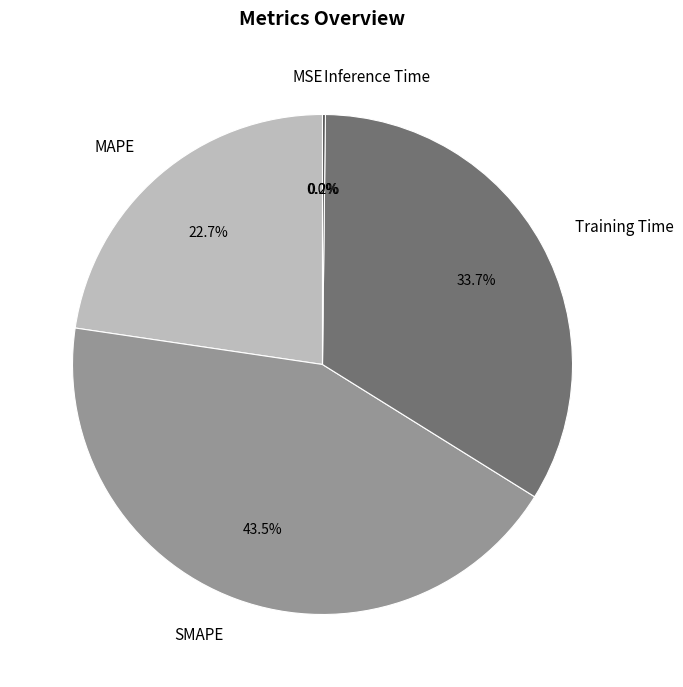

Which has a higher value, Training Time or SMAPE?

SMAPE